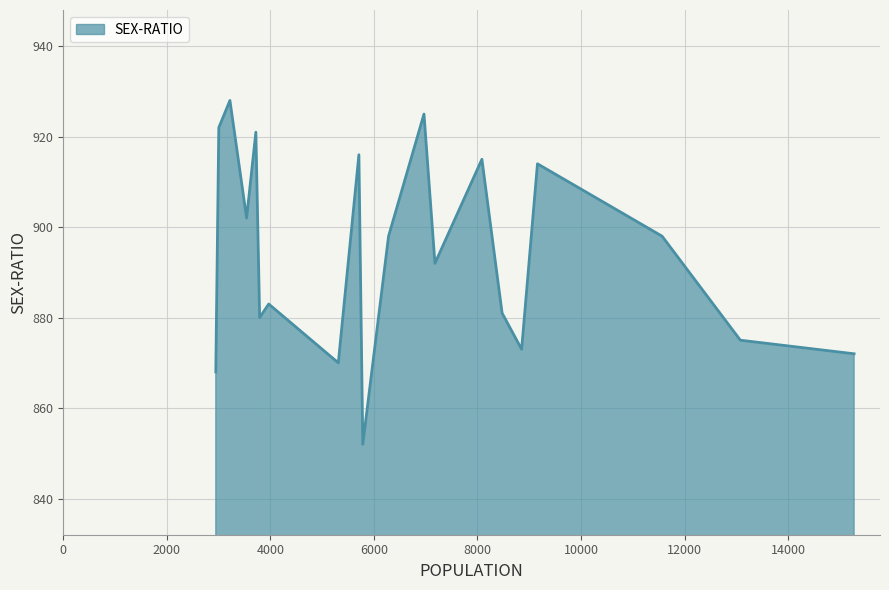

What is the difference between the maximum and minimum values?

76